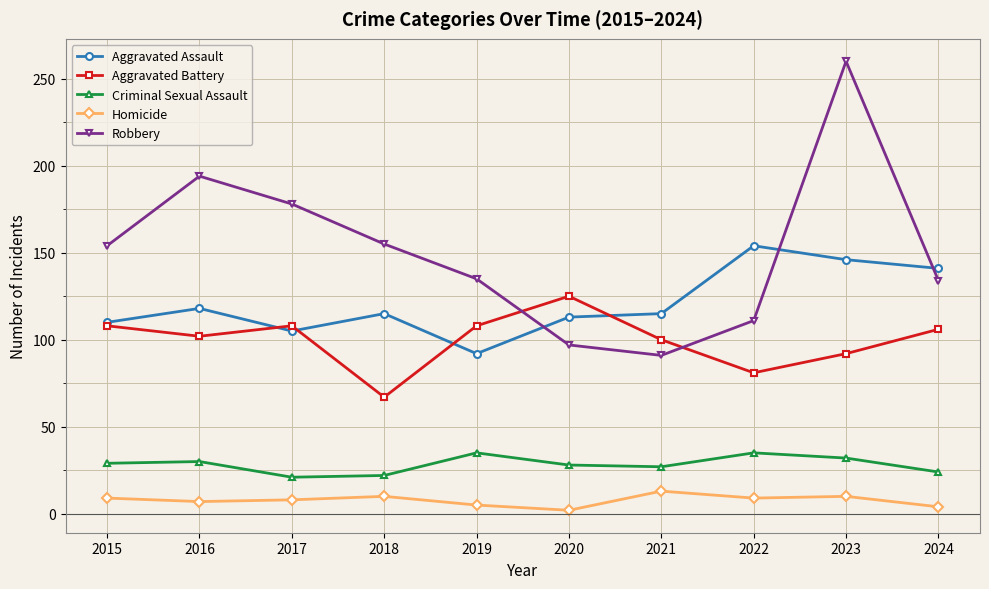

How many values in the Robbery series are below 154?

5